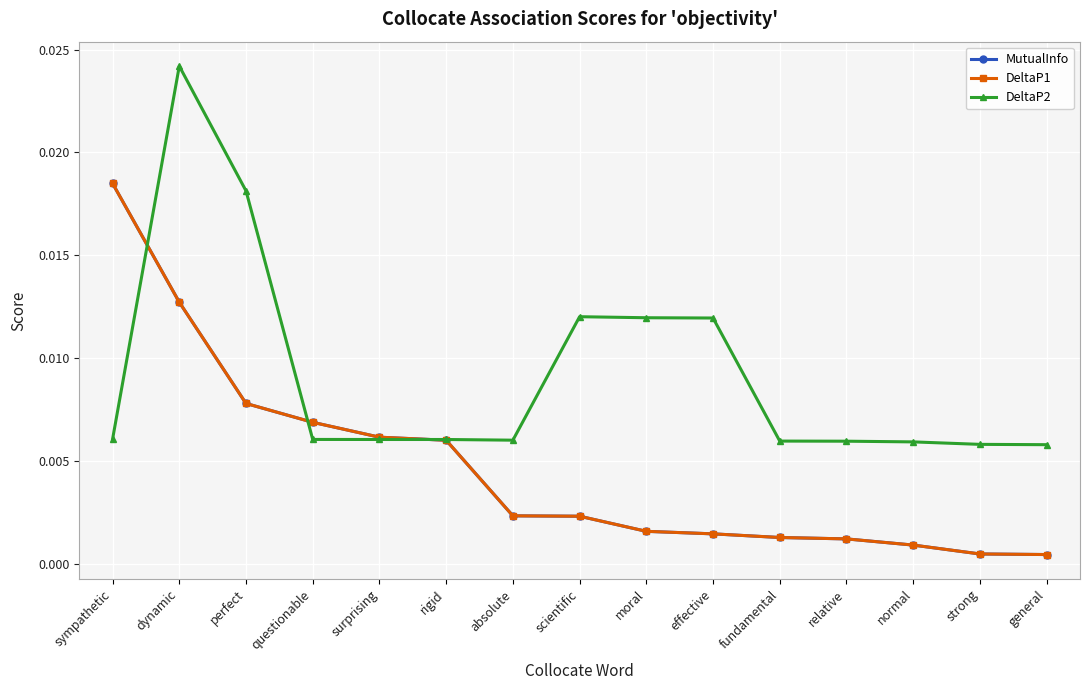

True or false: MutualInfo and DeltaP1 cross at least once.

False